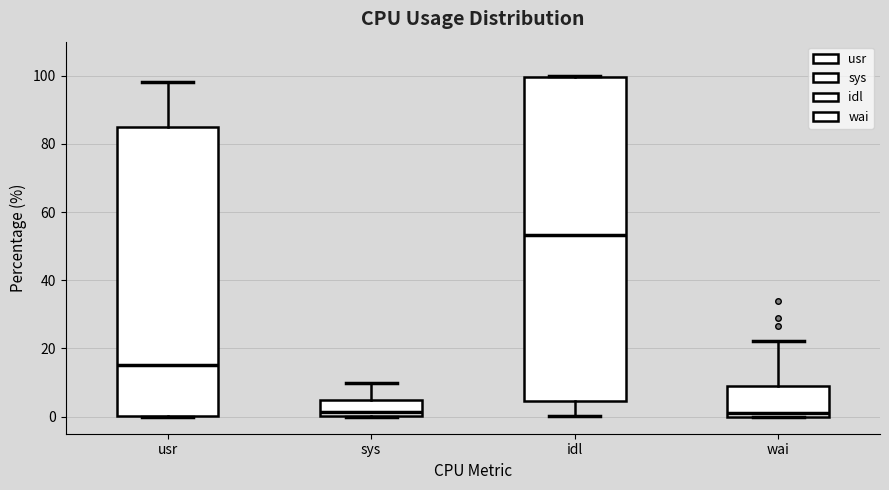

Reading left to right, transcribe this box plot: for each box, give where its median line is, the range the box spans, and where its two whiskers end, as read against the y-axis. The values are not printed on the chart, so give them approximately, as read against the axis.

usr: median 16, box 0 to 84, whiskers 0 to 98
sys: median 2, box 0 to 4, whiskers 0 to 10
idl: median 54, box 4 to 100, whiskers 0 to 100
wai: median 2, box 0 to 10, whiskers 0 to 22